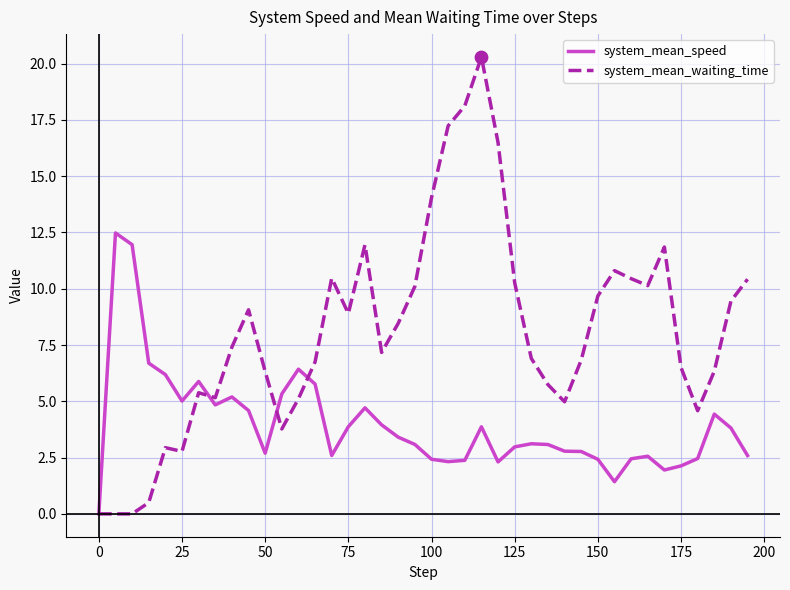

What are all the series names shown in the legend?

system_mean_speed, system_mean_waiting_time